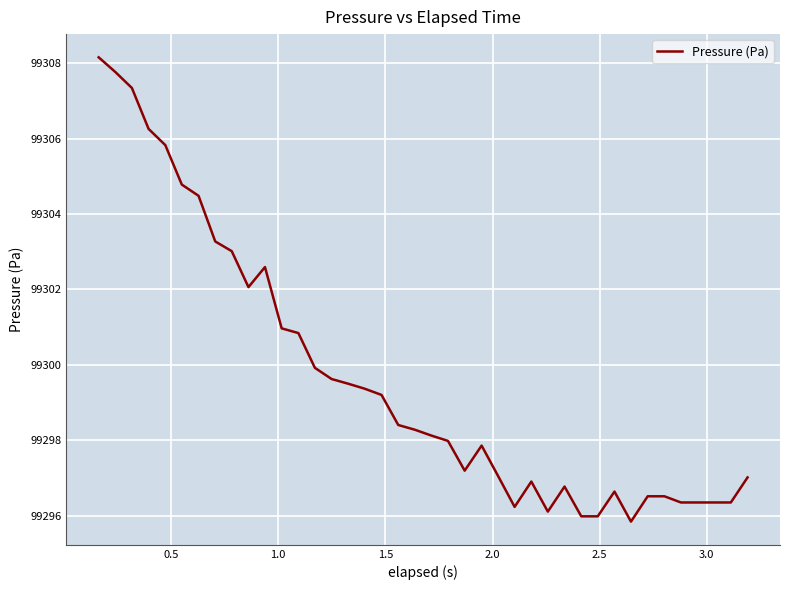

How many lines are shown in the chart?

1